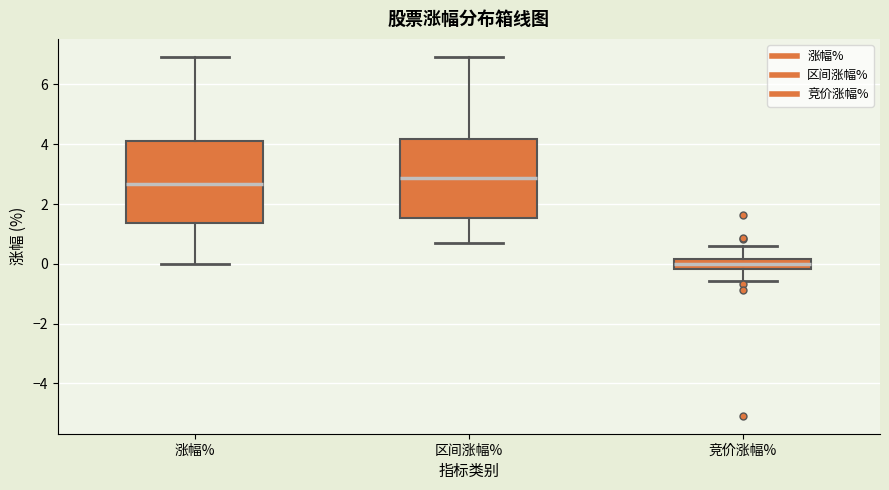

Reading left to right, transcribe this box plot: for each box, give where its median line is, the range the box spans, and where its two whiskers end, as read against the y-axis. The values are not printed on the chart, so give them approximately, as read against the axis.

涨幅%: median 2.6, box 1.4 to 4.0, whiskers 0.0 to 7.0
区间涨幅%: median 2.8, box 1.6 to 4.2, whiskers 0.6 to 7.0
竞价涨幅%: median 0.0, box -0.2 to 0.2, whiskers -0.6 to 0.6